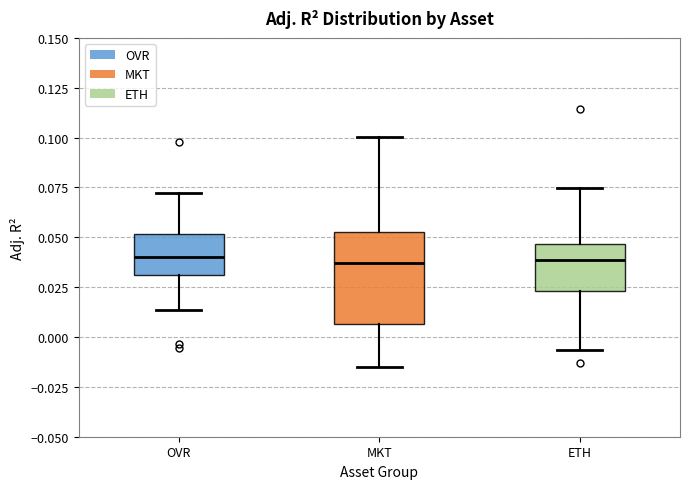

Comparing the boxes themselves (not the whiskers), which one is the tallest?

MKT